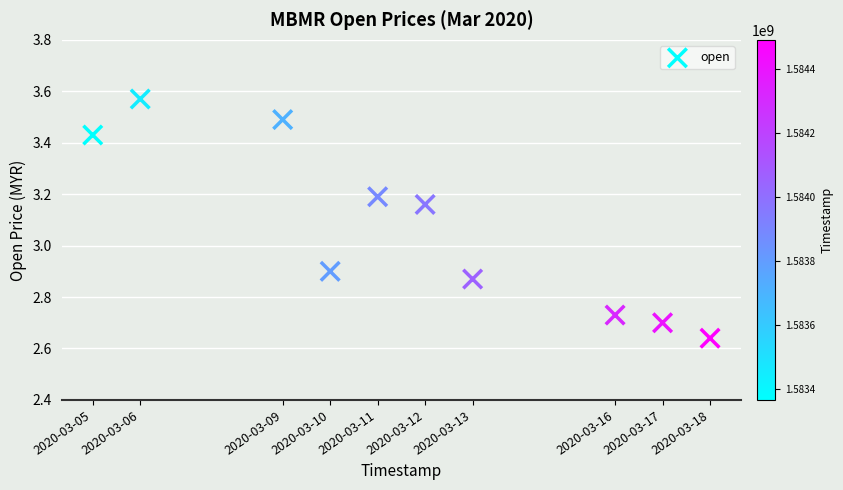

What is the range of X values (max minus min)?

1123200.0